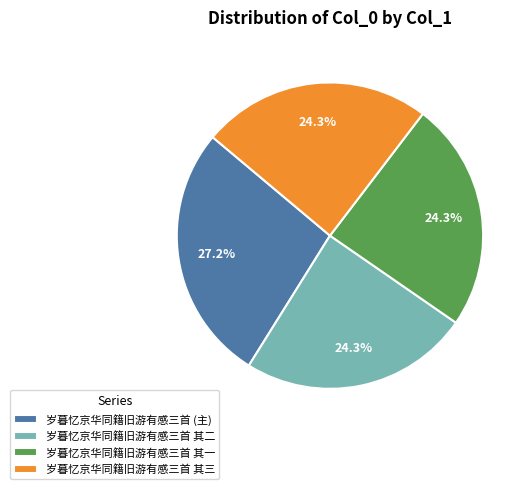

Is 岁暮忆京华同籍旧游有感三首 其二 the majority of the pie?

No